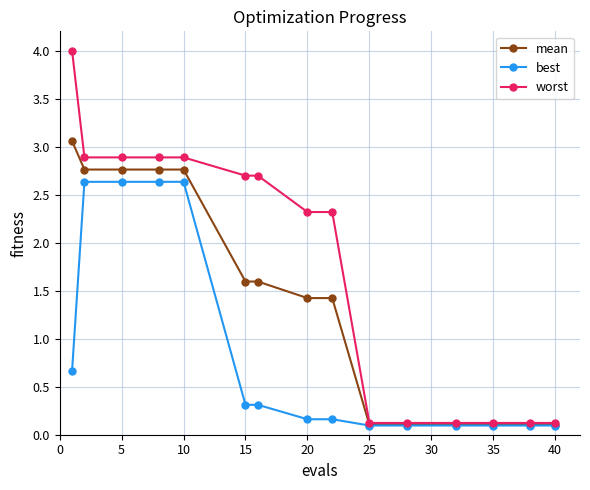

What is the difference between the second highest and second lowest values in the worst series?

2.8